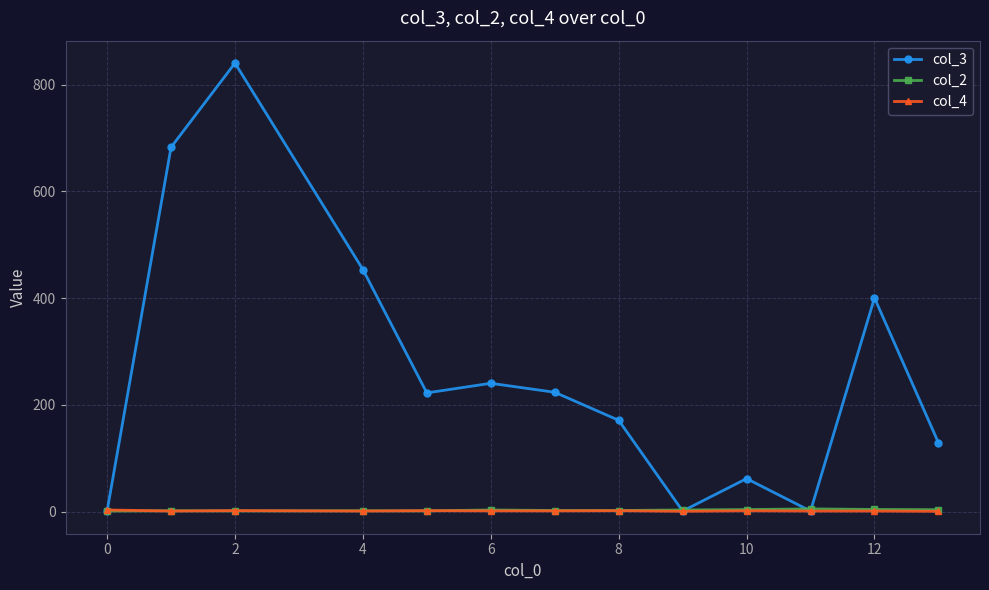

Which series has the largest total across all categories?

col_3